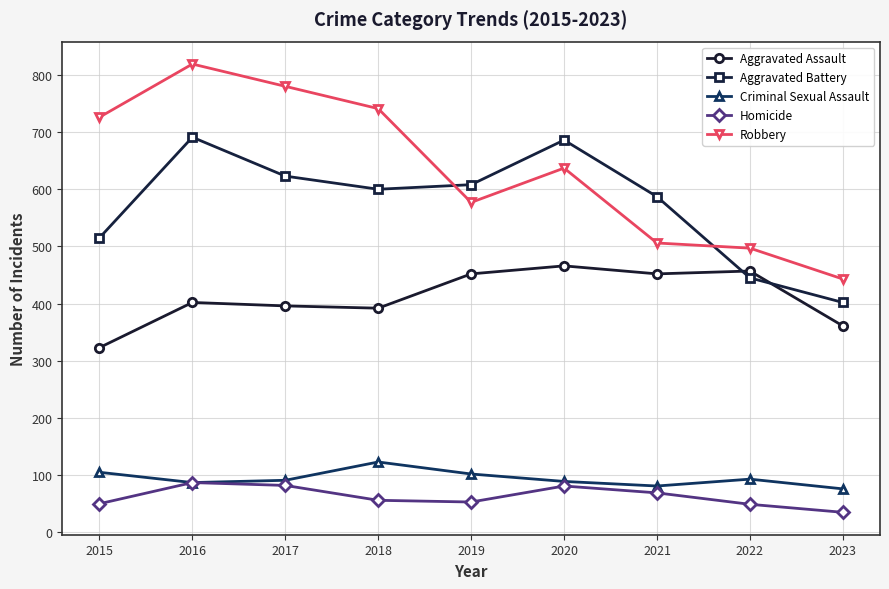

What are all the series names shown in the legend?

Aggravated Assault, Aggravated Battery, Criminal Sexual Assault, Homicide, Robbery